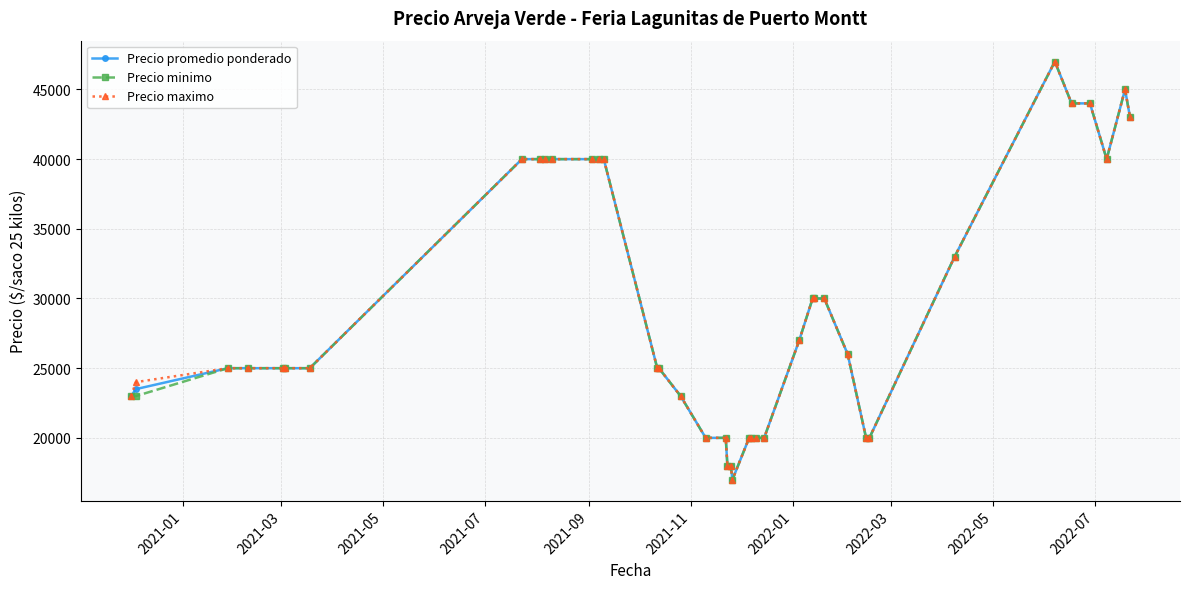

Rank the series by their average value, from highest to lowest.

Precio maximo, Precio promedio ponderado, Precio minimo